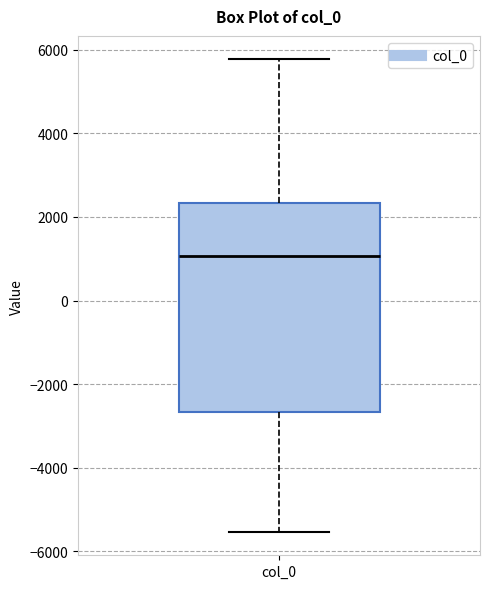

Where does the upper whisker of the box for col_0 end on the y-axis? The values are not printed on the chart, so give them approximately, as read against the axis.

5800